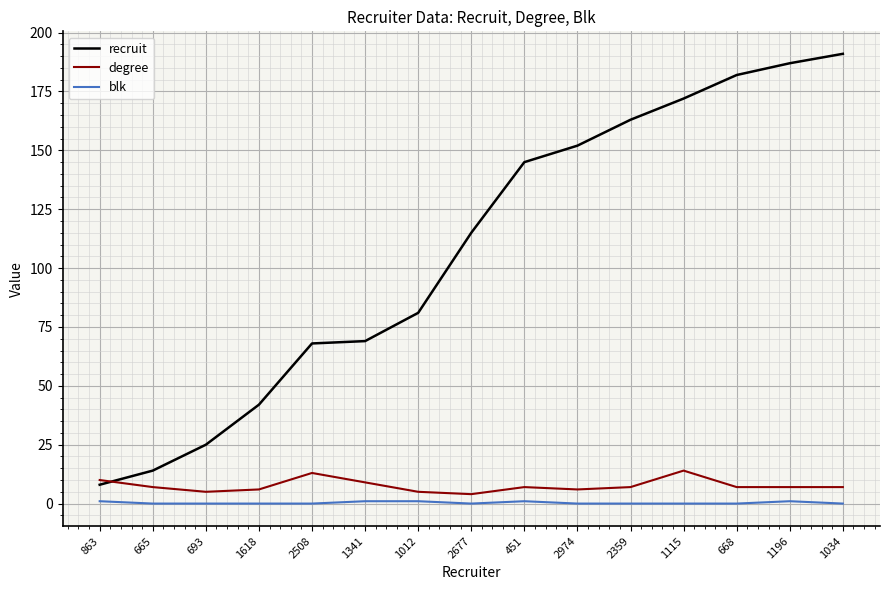

Is it true that blk equals 0 at 2508?

True